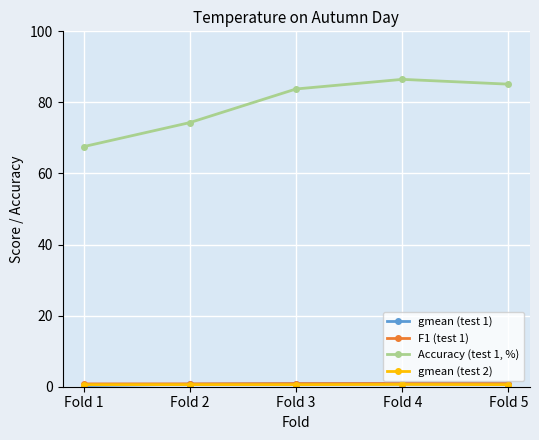

At which label does Accuracy (test 1, %) reach its peak?

Fold 4